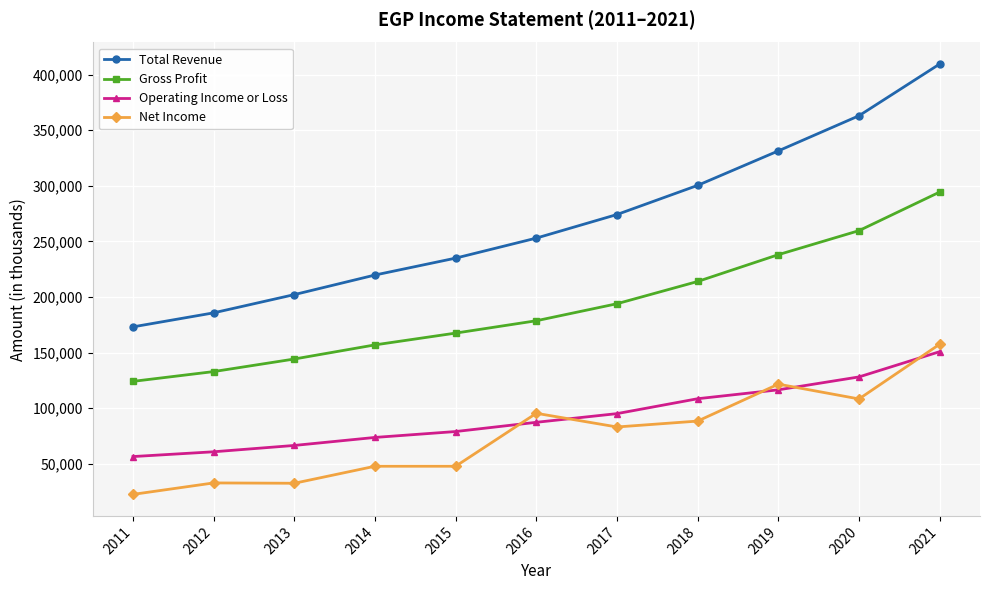

How many distinct data groups are displayed?

4